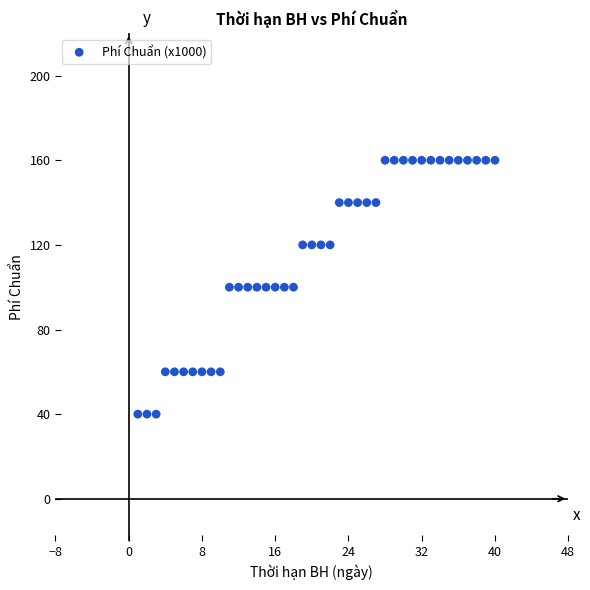

What is the range of Y values (max minus min)?

120